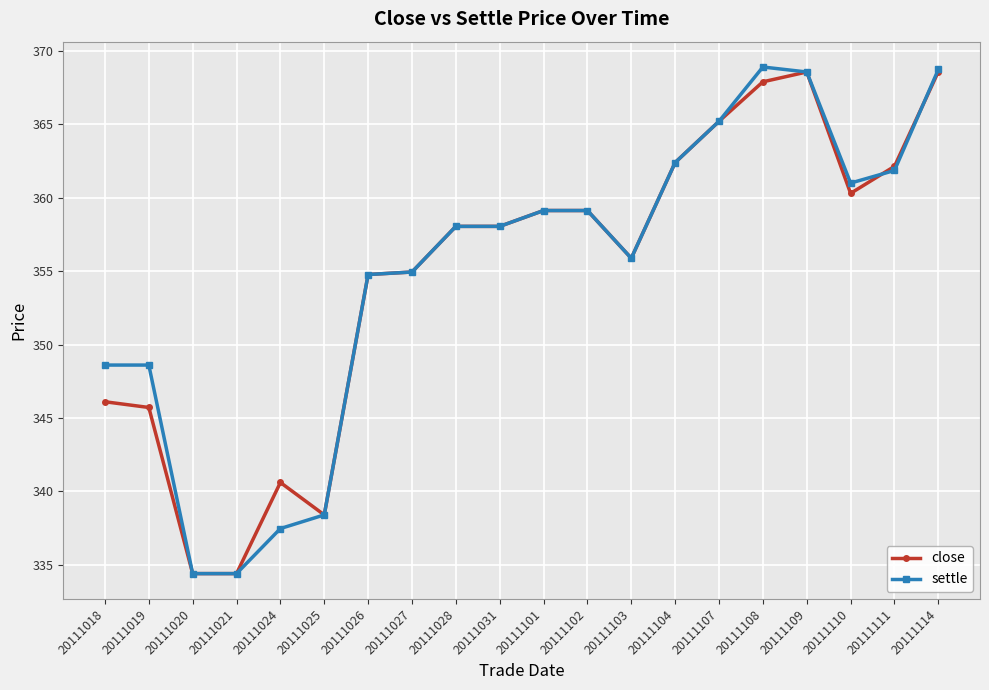

Is it true that close equals 334.4 at 20111021?

True